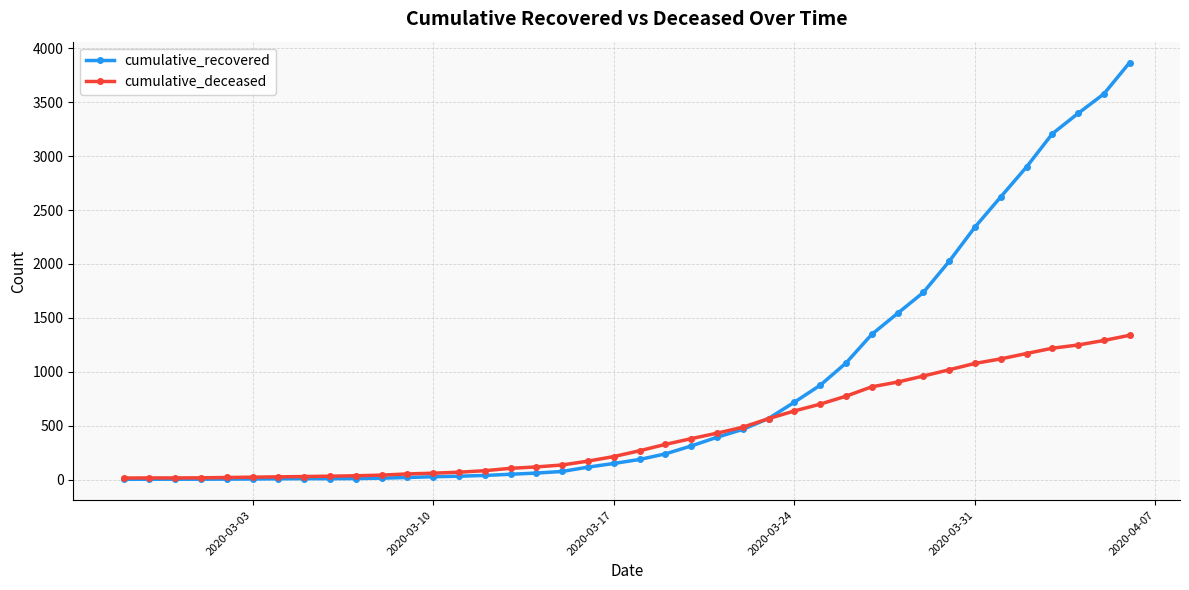

Which series has the largest total across all categories?

cumulative_recovered